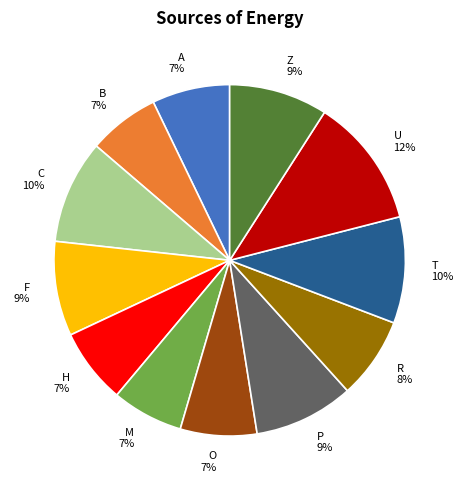

How many segments does this pie chart have?

12